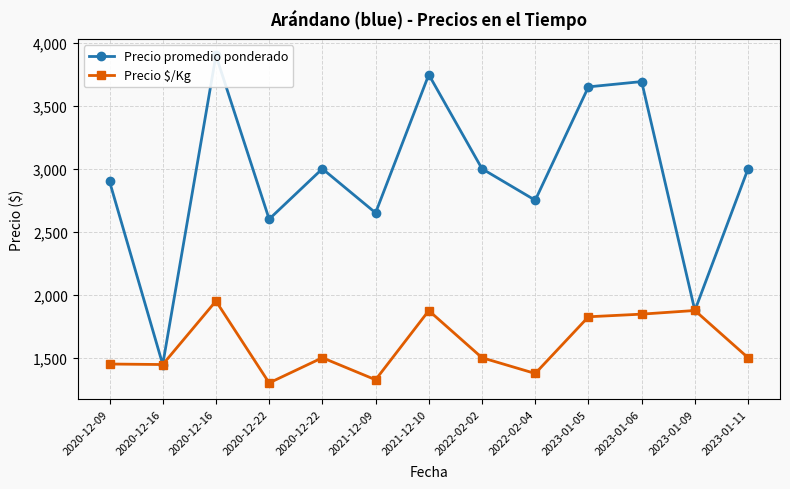

What is the smallest value displayed?

1300